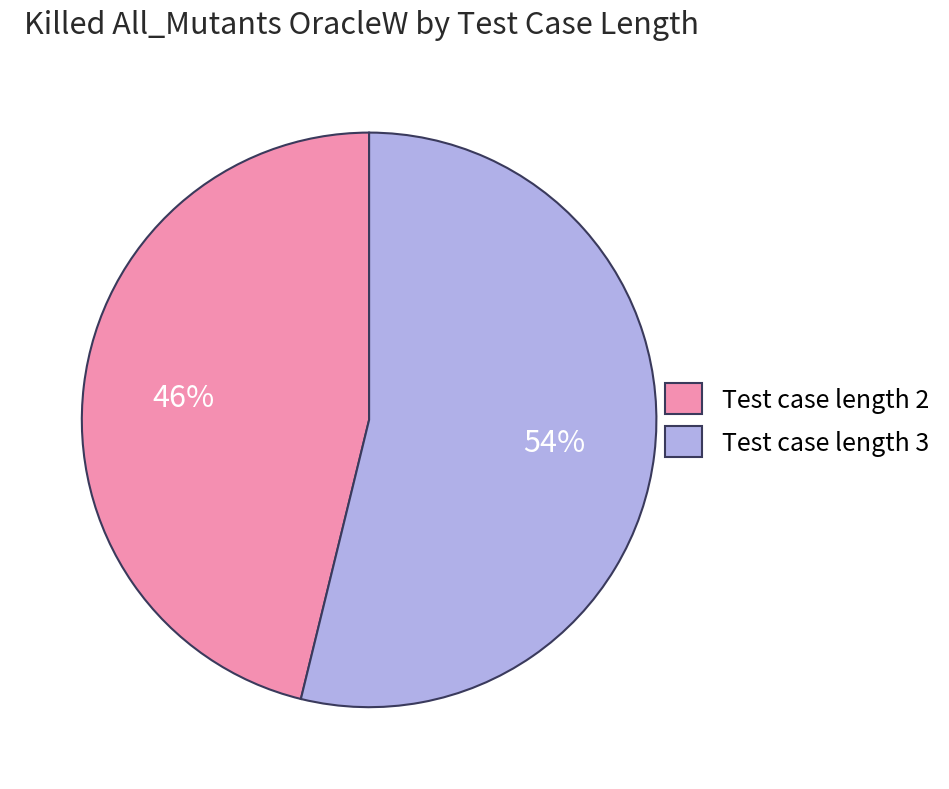

How many slices are in this pie chart?

2